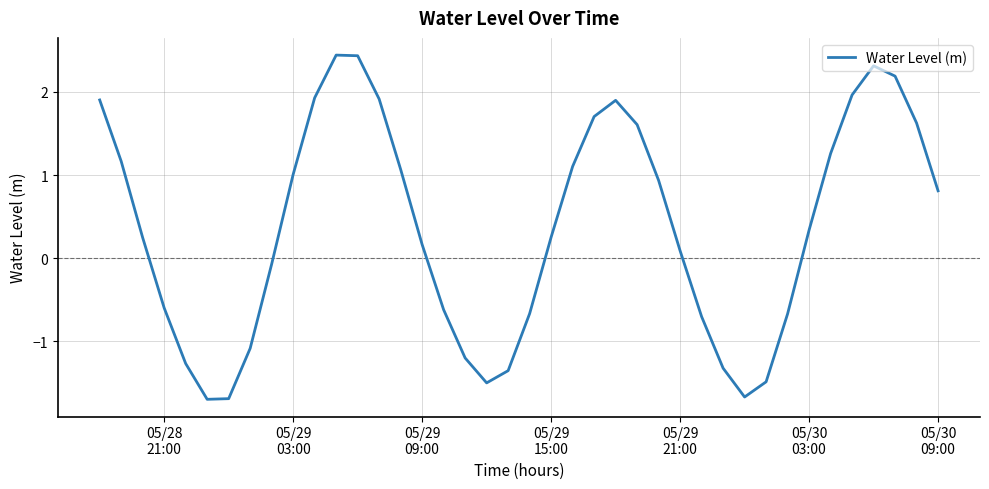

What is the maximum value shown in the chart?

2.4